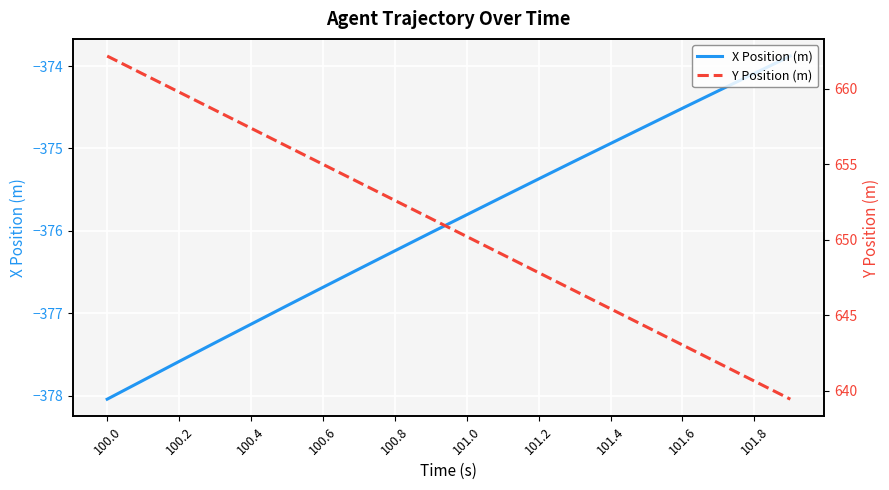

How many lines are shown in the chart?

2